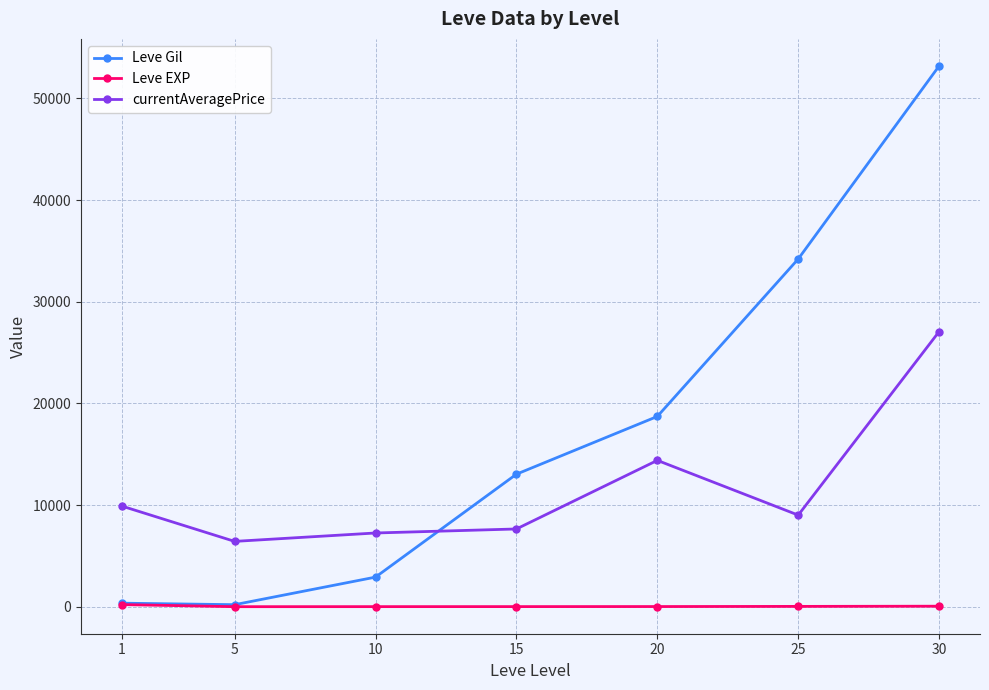

List the series in order of their overall mean, highest first.

Leve Gil, currentAveragePrice, Leve EXP